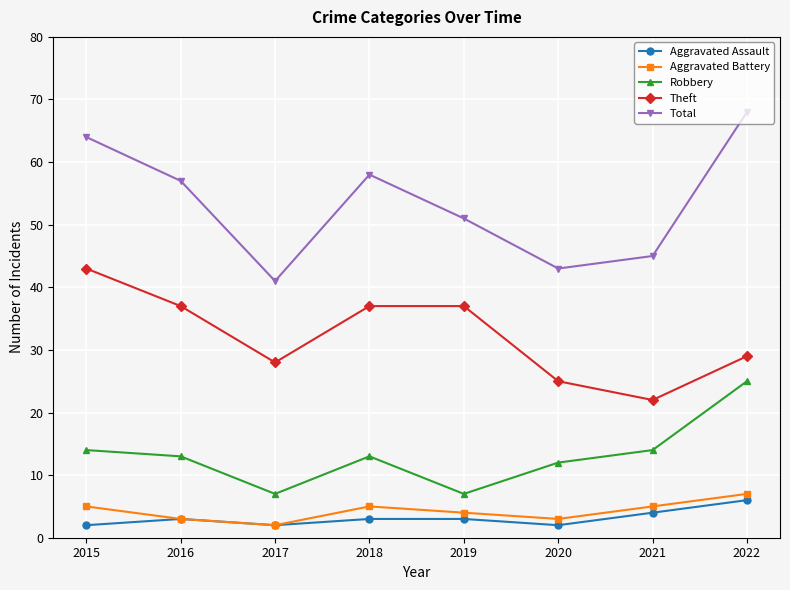

Which label corresponds to the largest value in the chart?

2022